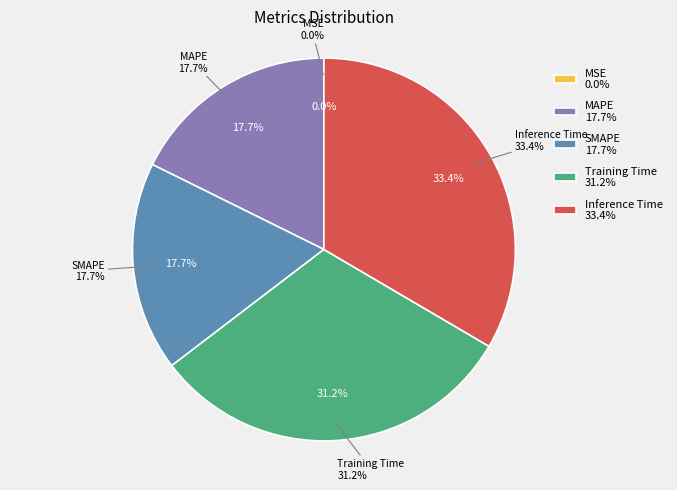

To the nearest percent, what is the average slice percentage?

20%